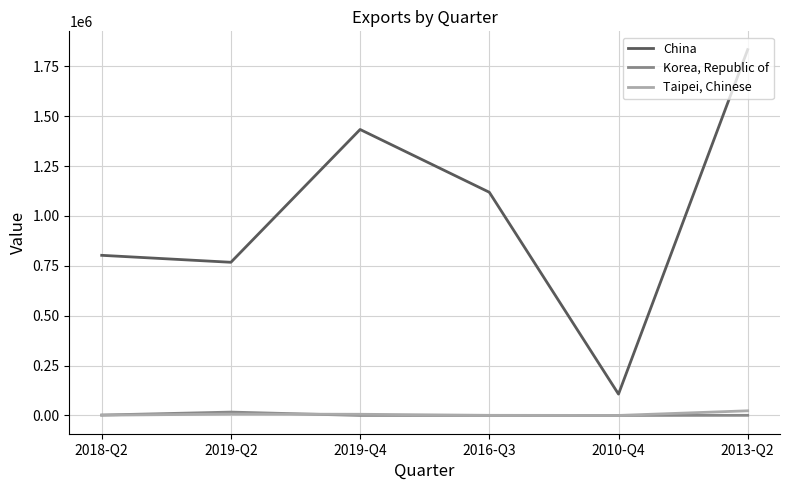

True or false: Taipei, Chinese and China cross at least once.

False